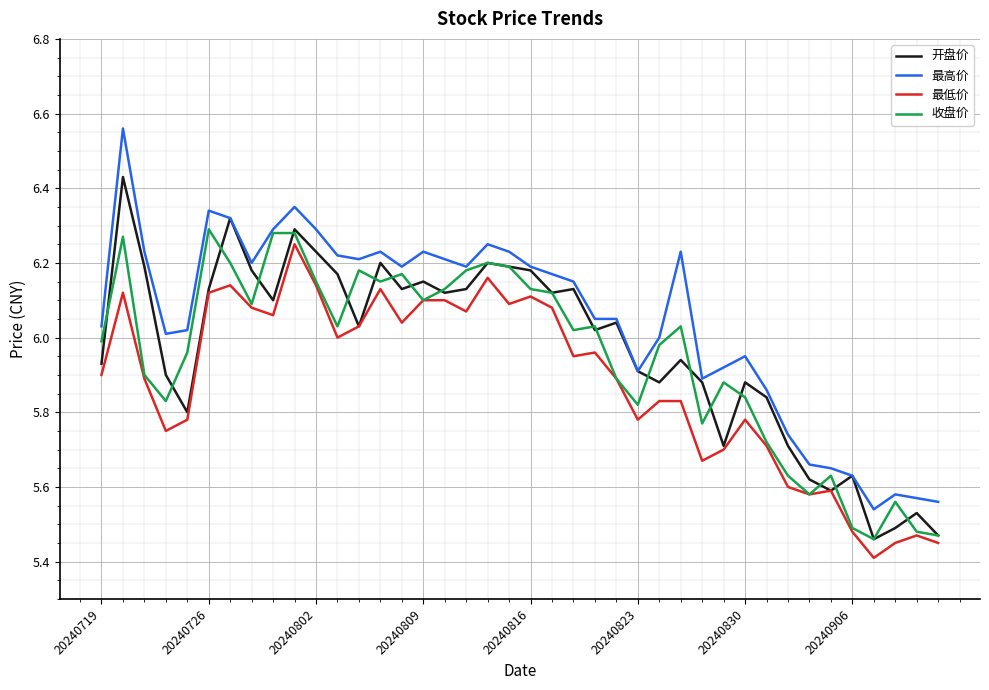

Which series has the largest total across all categories?

最高价